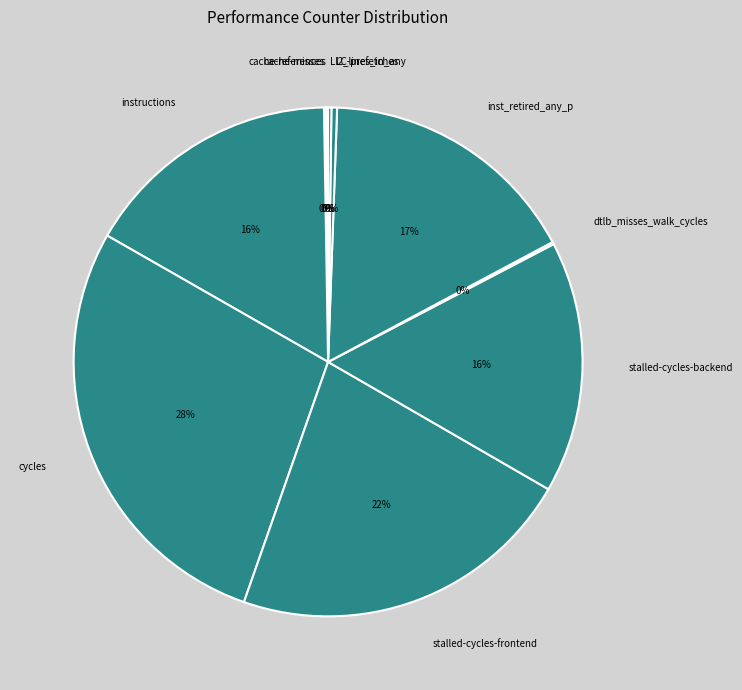

What is the ratio of the value at stalled-cycles-backend to the value at l2_lines_in_any?

44.8